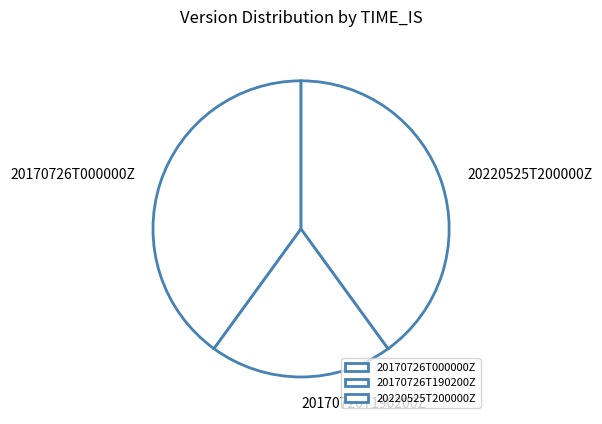

Does 20170726T000000Z account for over 50% of the chart?

No